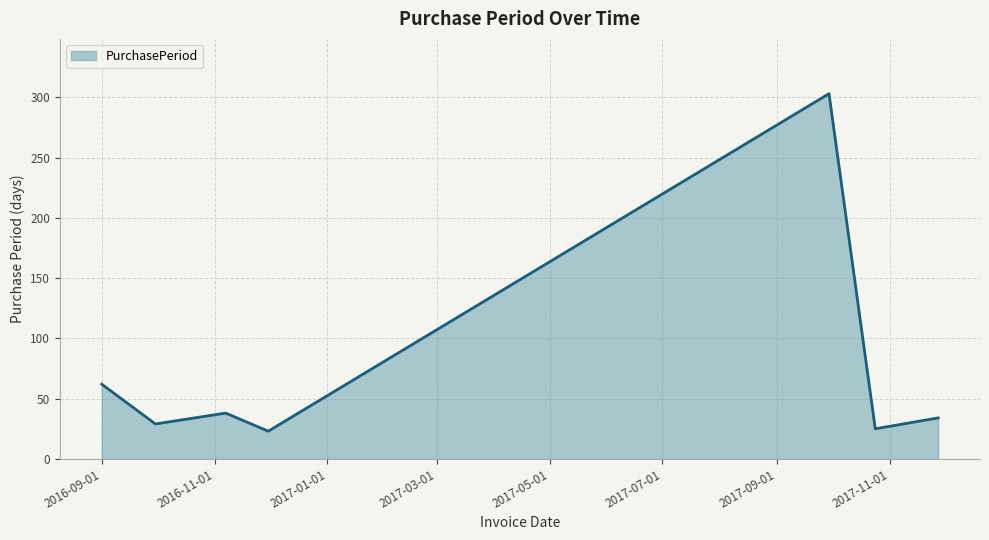

True or false: the data has more than 0 interior local peaks.

True